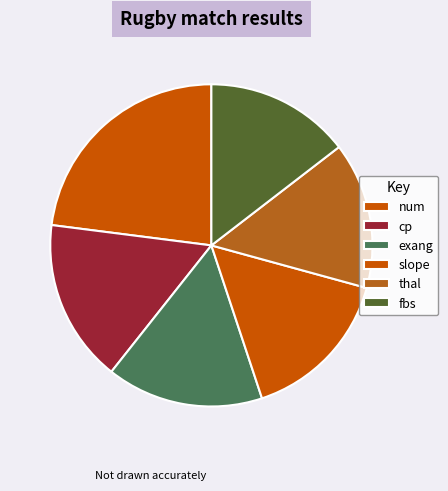

To the nearest percent, what portion does thal represent?

15%